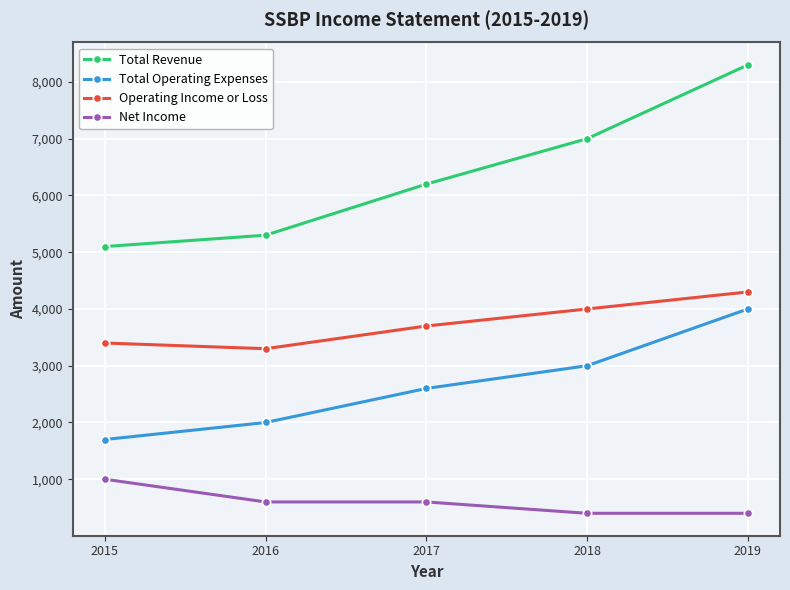

Reading left to right, extract all data points from this chart.

Total Revenue: 5100	5300	6200	7000	8300
Total Operating Expenses: 1700	2000	2600	3000	4000
Operating Income or Loss: 3400	3300	3700	4000	4300
Net Income: 1000	600	600	400	400